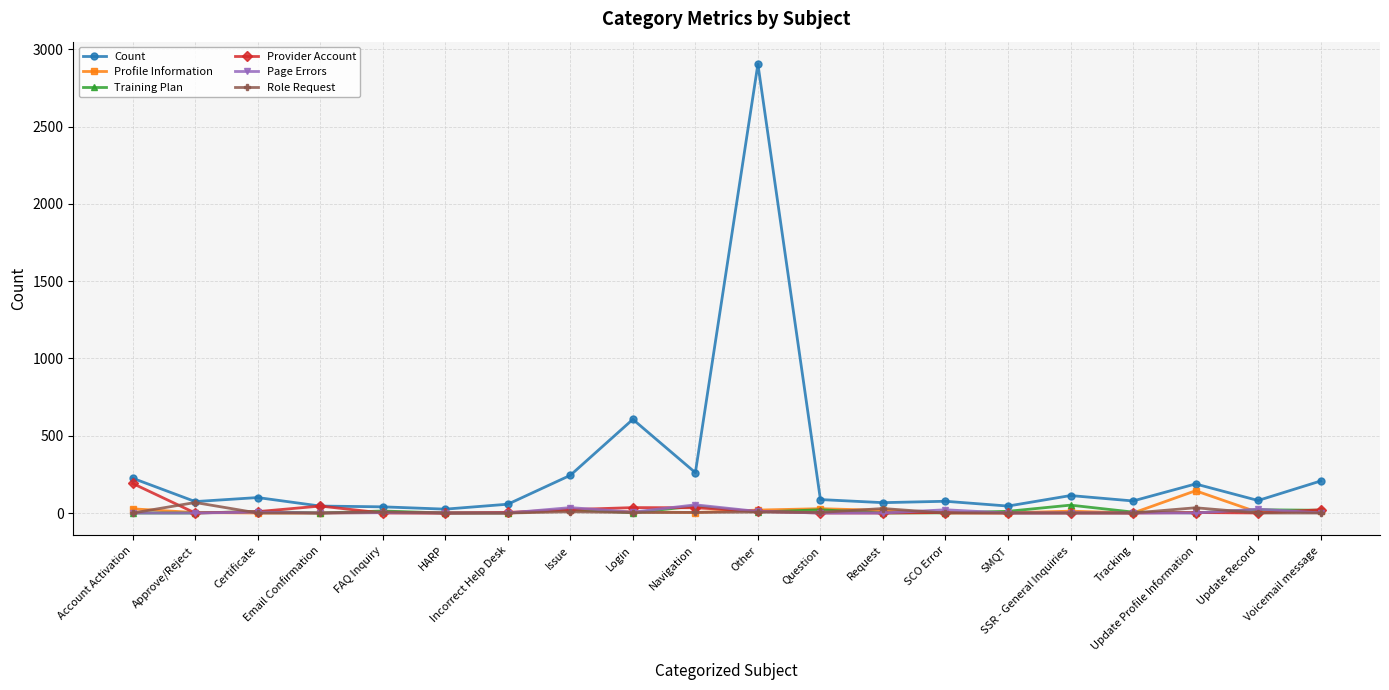

Which series has the widest spread of values?

Count